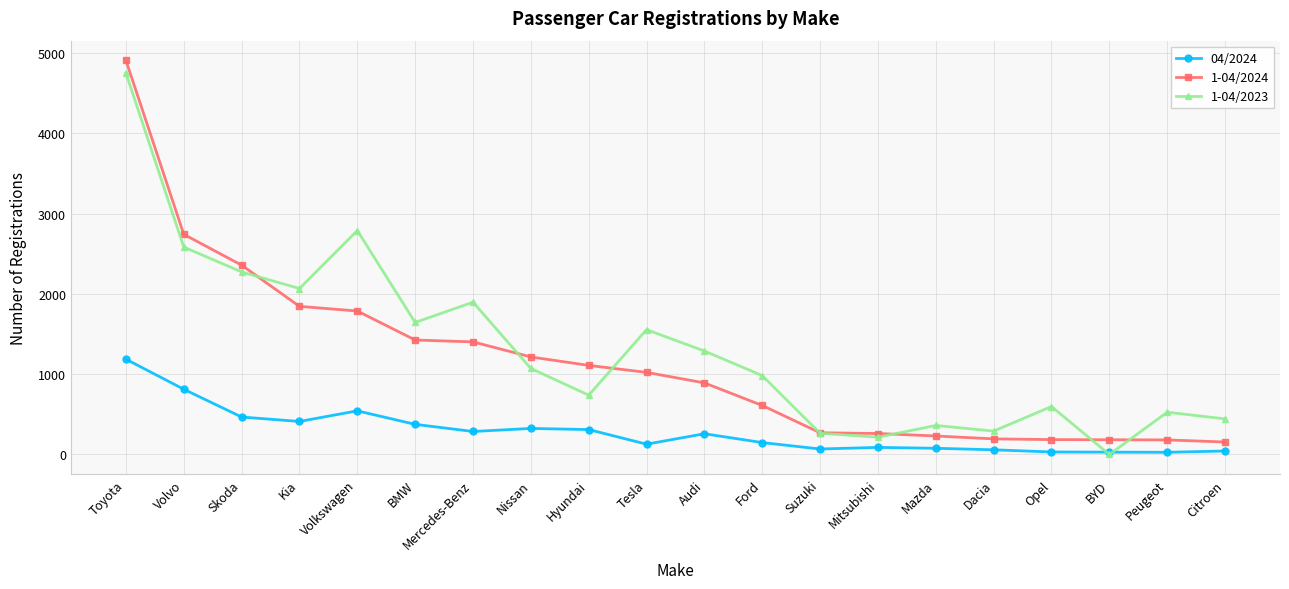

True or false: 1-04/2023 has more than 2 points higher than both neighbors.

True